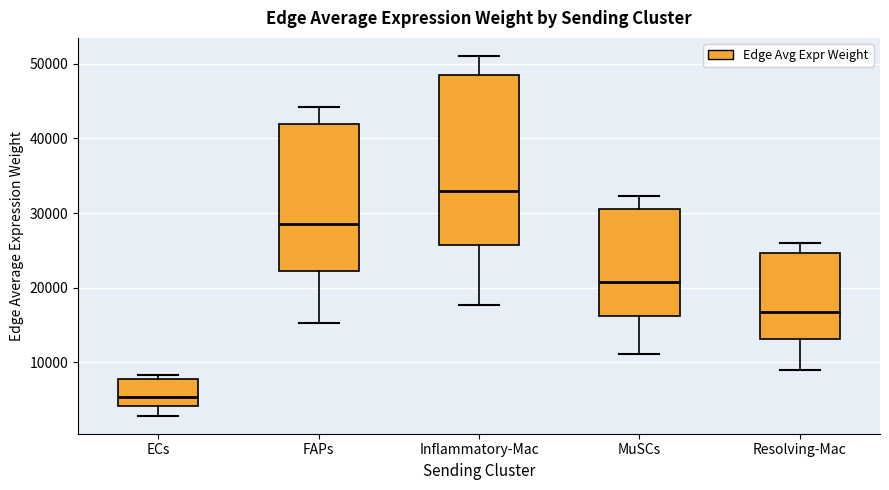

Which box is the tallest, from its lower edge to its upper edge?

Inflammatory-Mac